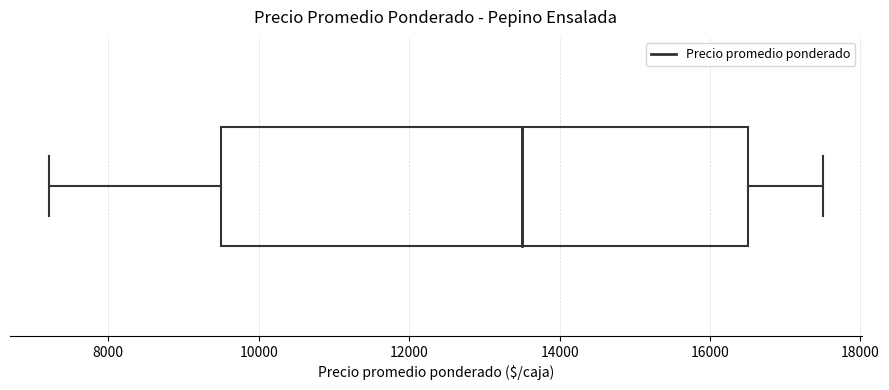

Read this box plot against the x-axis: the position of the median line, the range covered by the box, and the ends of both whiskers. The values are not printed on the chart, so give them approximately, as read against the axis.

median 13600, box 9600 to 16600, whiskers 7200 to 17600